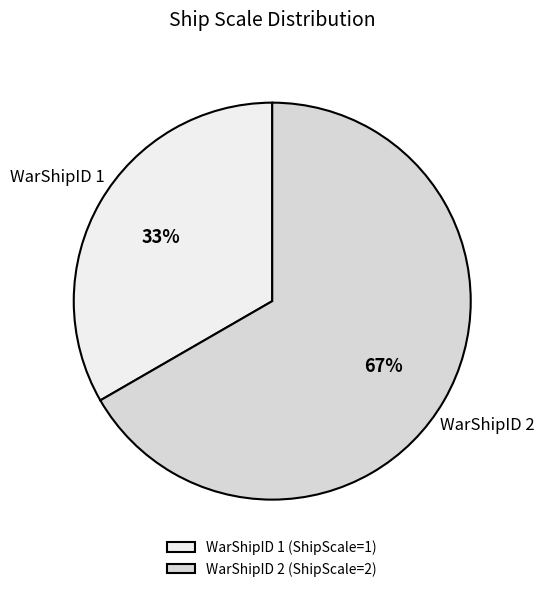

Which slice is the largest?

WarShipID 2 (ShipScale=2)